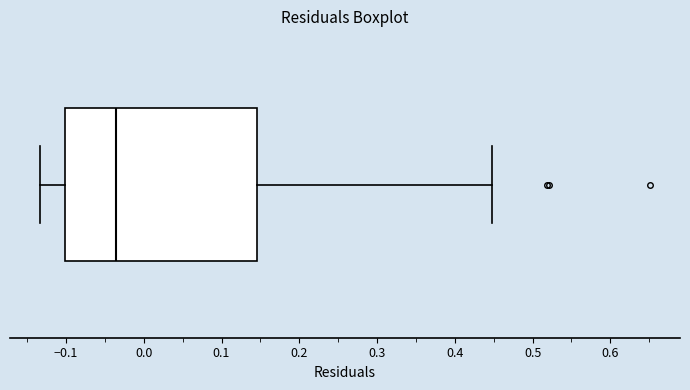

Read this box plot against the x-axis: the position of the median line, the range covered by the box, and the ends of both whiskers. The values are not printed on the chart, so give them approximately, as read against the axis.

median -0.04, box -0.10 to 0.15, whiskers -0.13 to 0.45